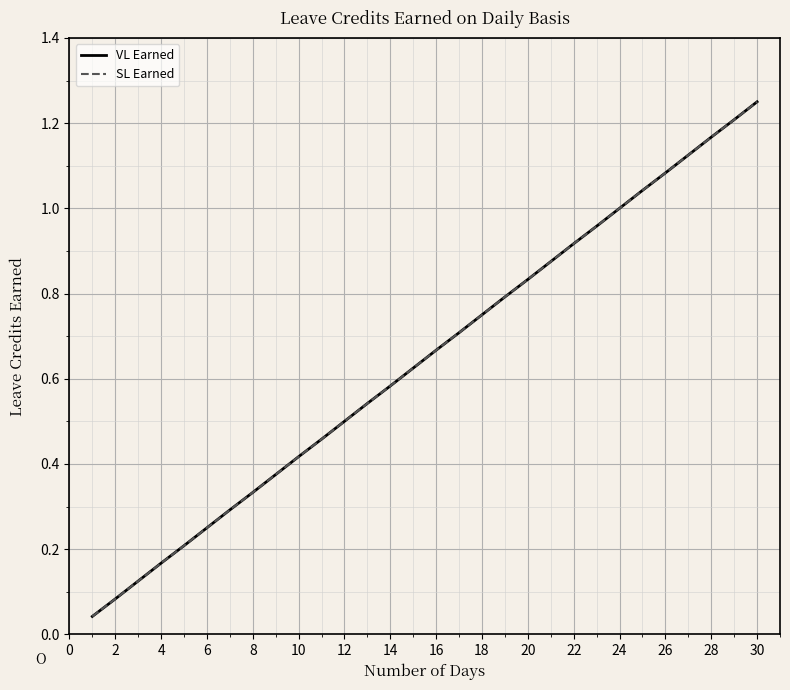

What is the maximum value shown in the chart?

1.2